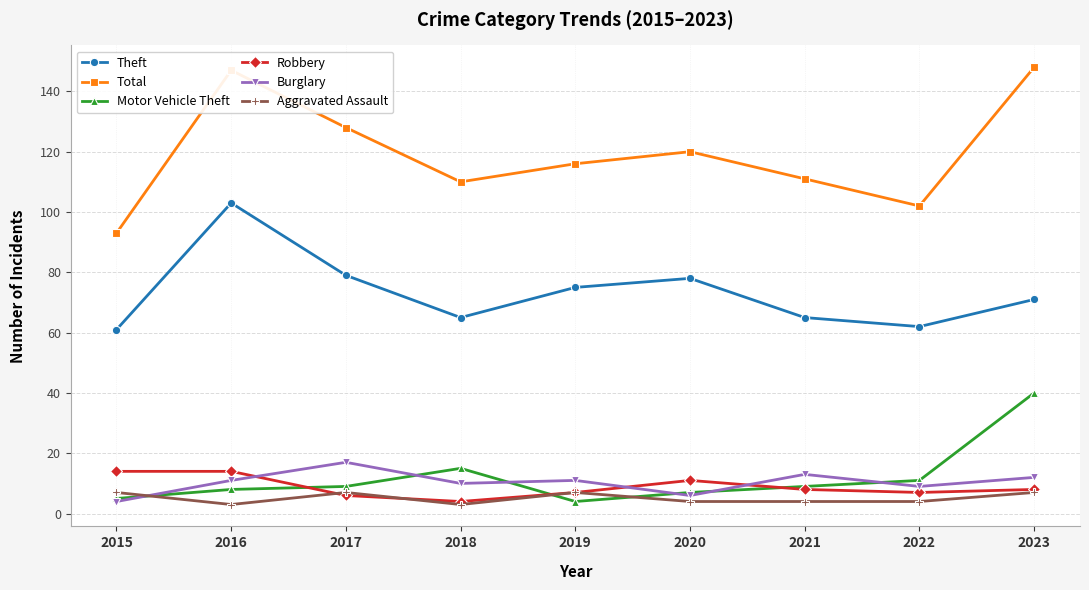

What is the sum of all Motor Vehicle Theft values?

108